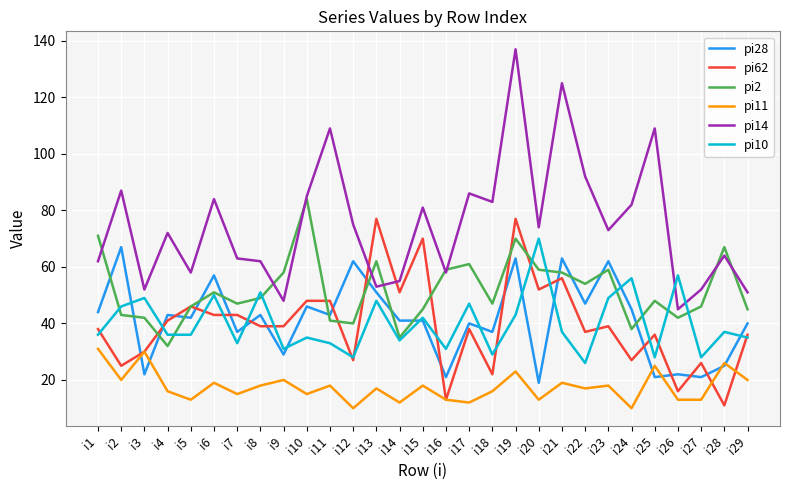

Which series has the largest total across all categories?

pi14